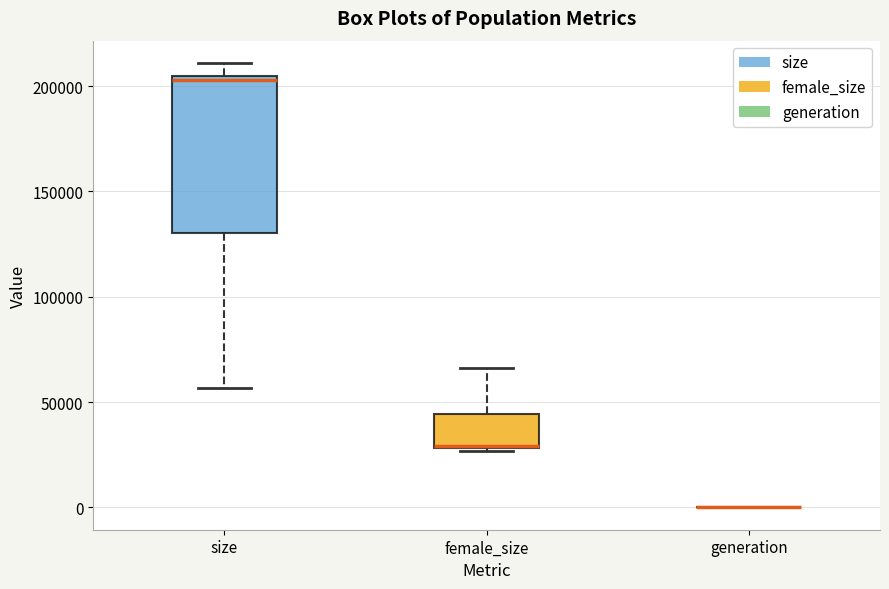

Which box is the tallest, from its lower edge to its upper edge?

size